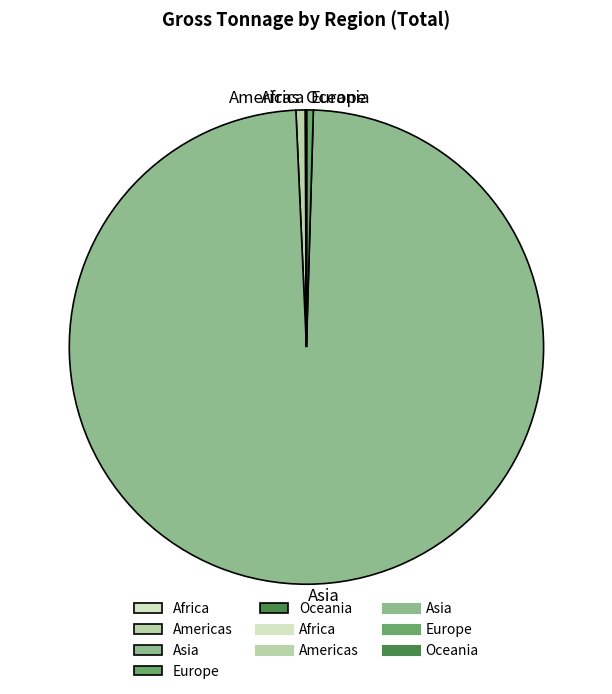

Which category accounts for the majority?

Asia